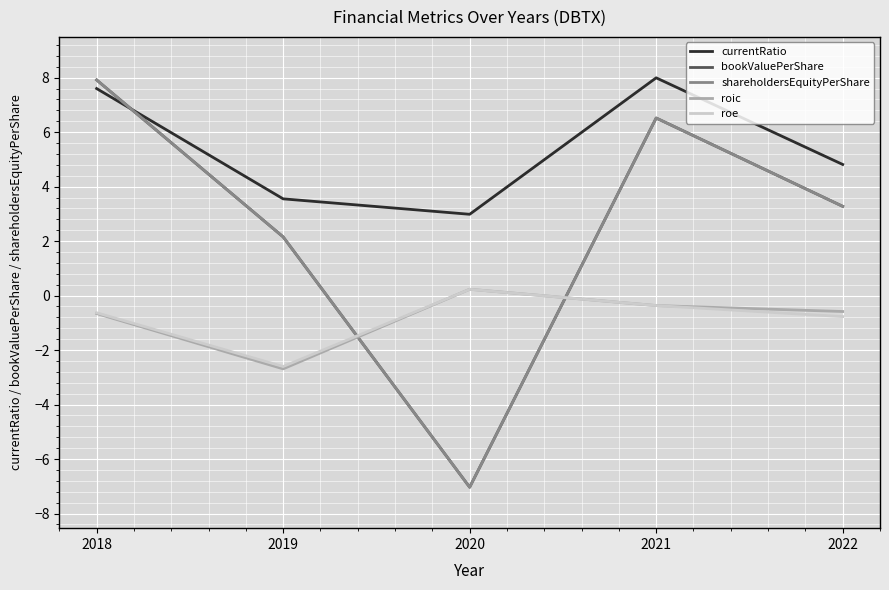

Does the chart display data point markers on the line(s)?

No